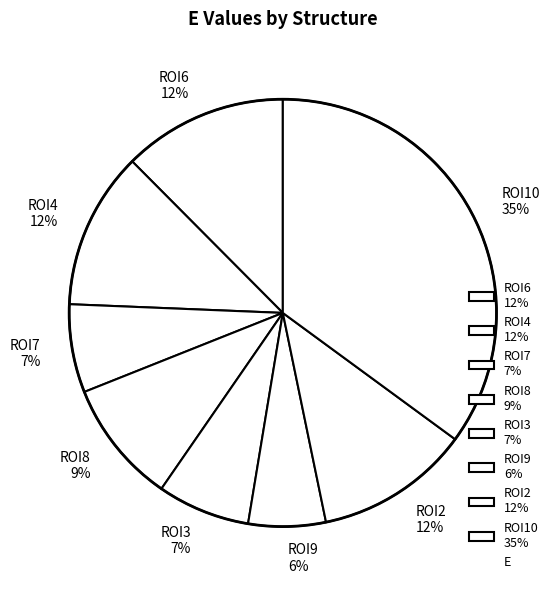

Combined, do ROI3 7% and ROI4 12% account for over 50%?

No